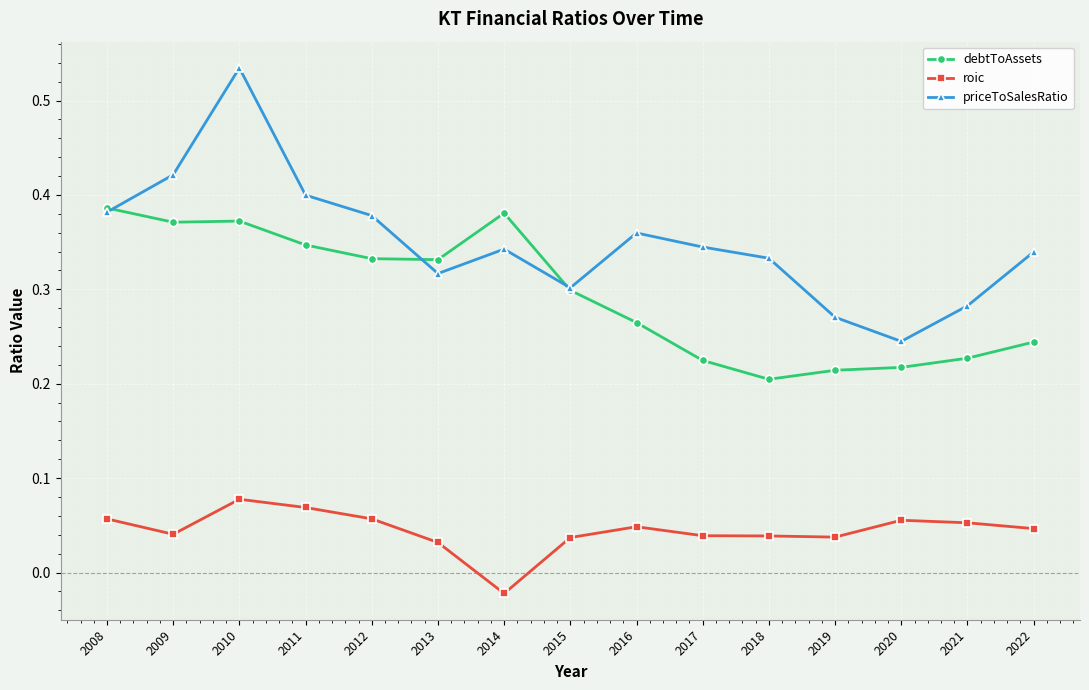

At which category is the sum across all series the highest?

2010